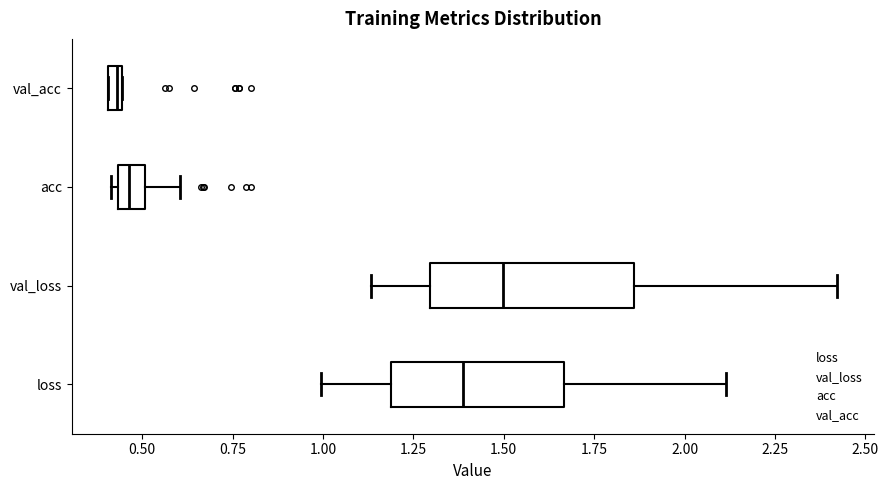

Which box is the widest, from its left edge to its right edge?

val_loss